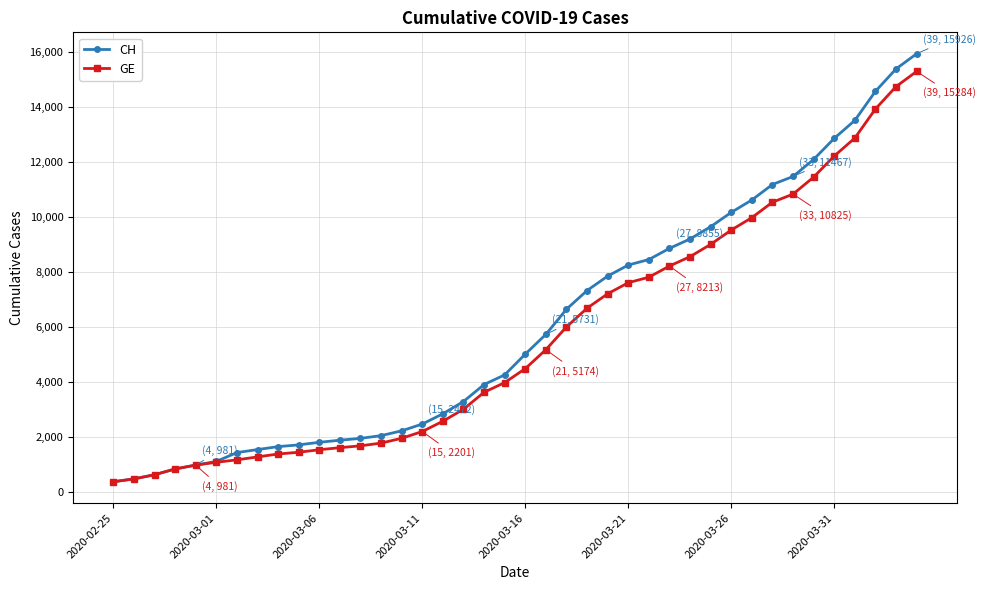

Which series has the widest spread of values?

CH